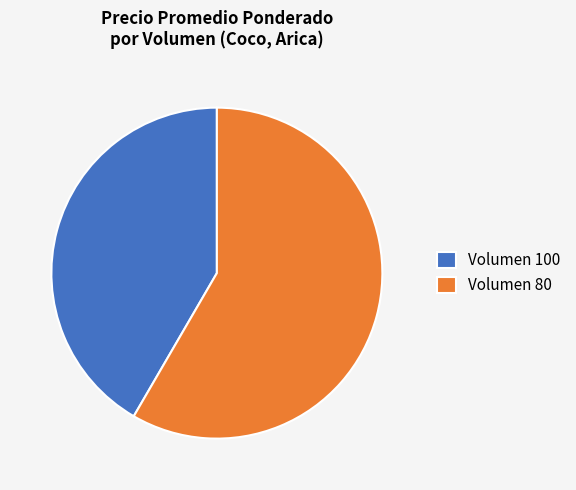

Which slice is the smallest?

Volumen 100